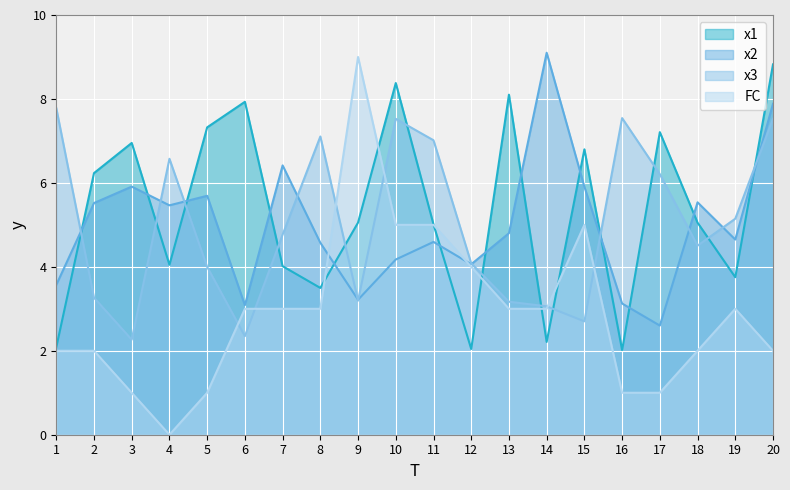

At which label is x3 closest to 5?

19